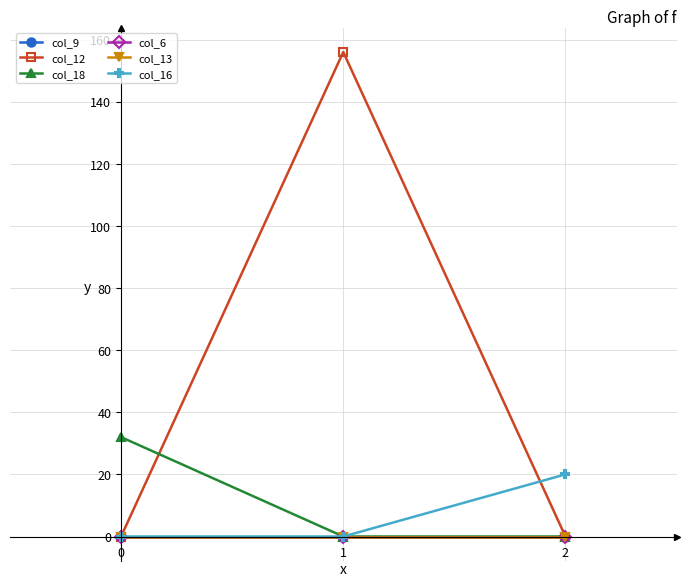

Is this an area chart (filled region under the line)?

No